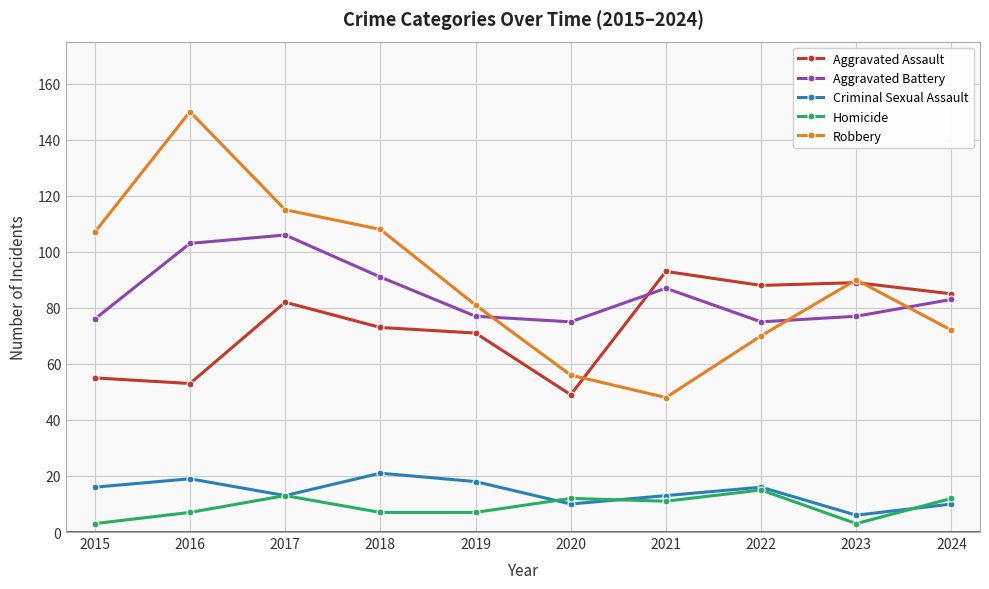

How many values in the Robbery series are below 90?

5